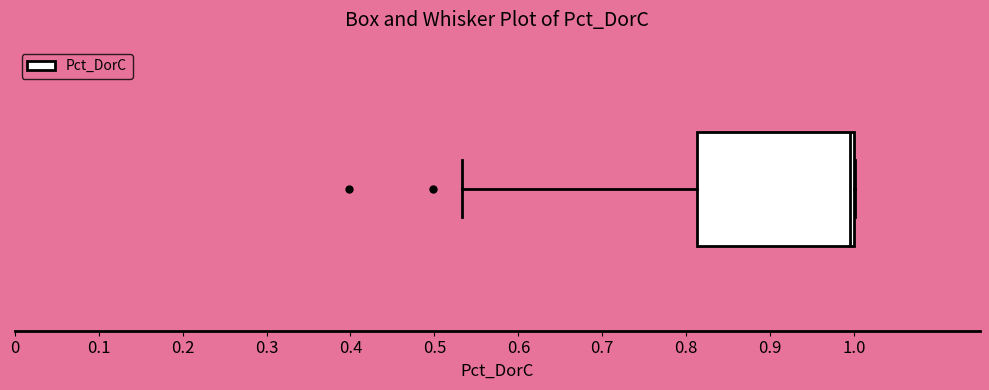

Transcribe this box plot: give where the median line is, the range the box spans, and where the two whiskers end, as read against the x-axis. The values are not printed on the chart, so give them approximately, as read against the axis.

median 1.00 (just left of the box's right edge), box 0.81 to 1.00, whiskers 0.53 to 1.00